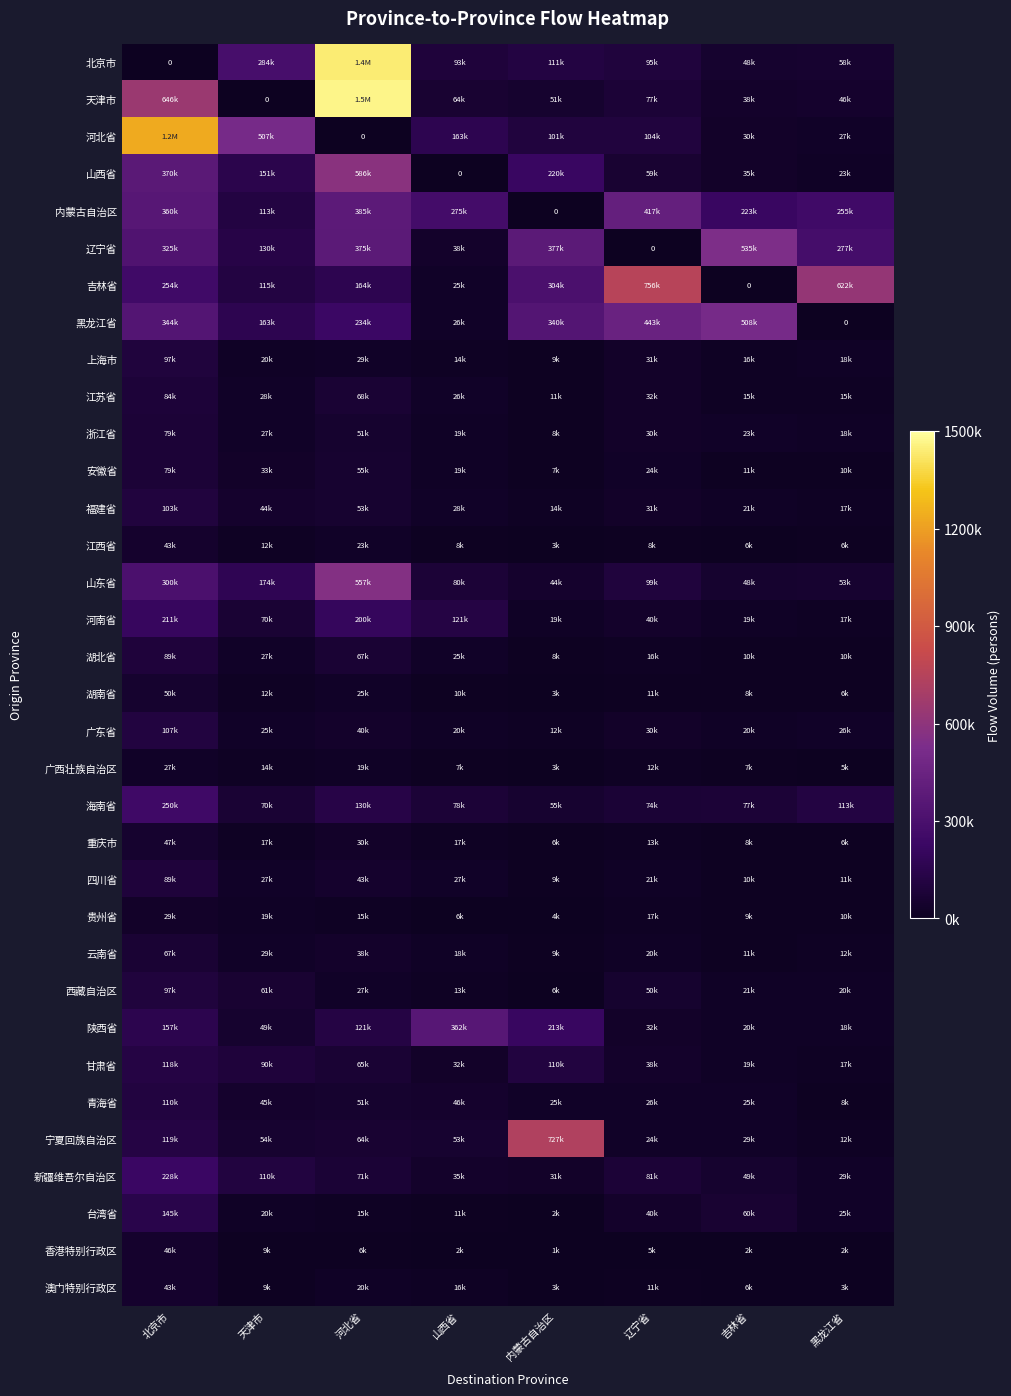

What is the sum of the 吉林省 values at 内蒙古自治区 and 天津市?

418518